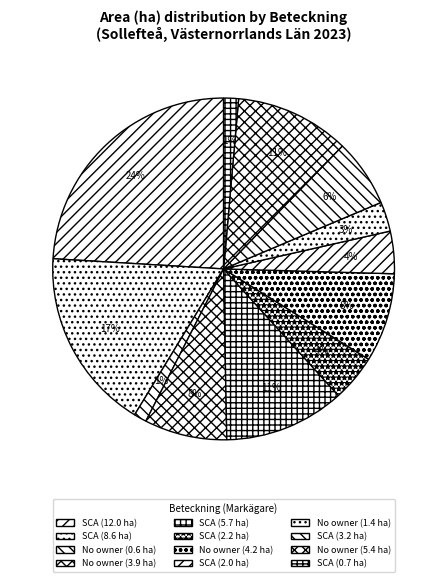

Count the number of slices in the pie.

12